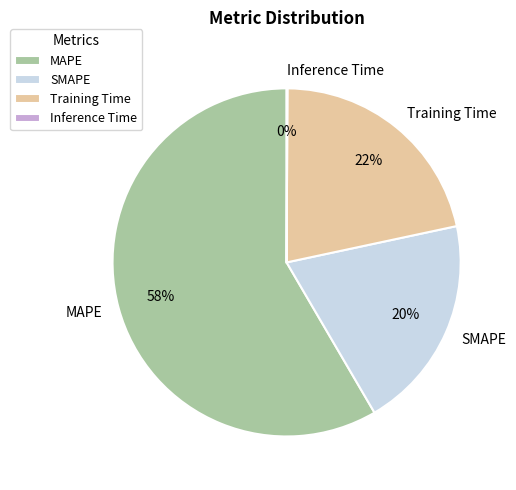

To the nearest percent, what is the difference between the largest and smallest slice percentages?

58%